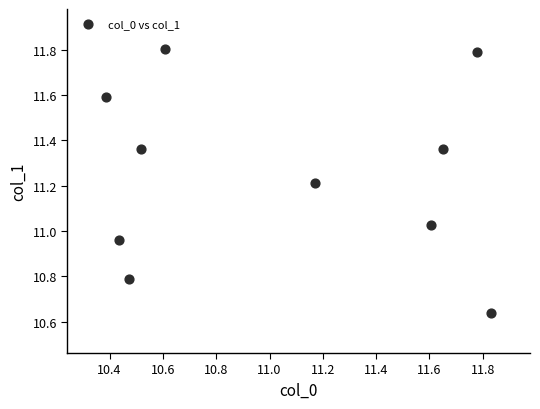

What is the range of Y values (max minus min)?

1.2